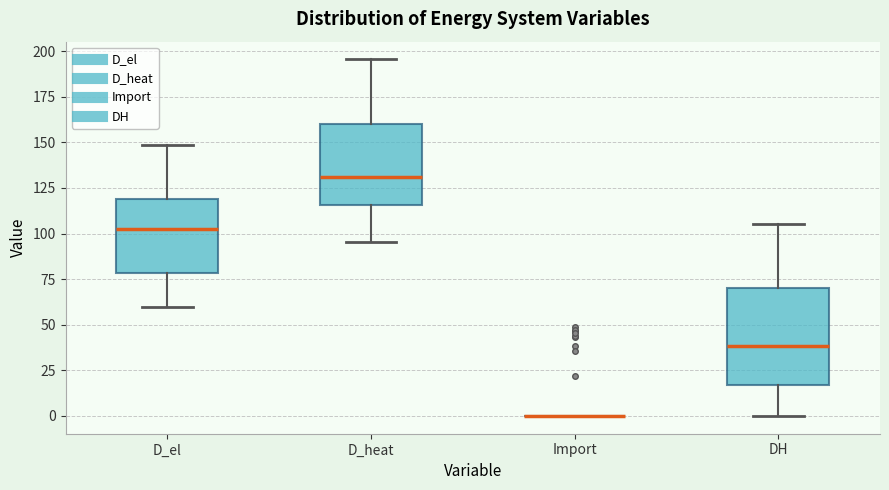

Where is the upper edge of the box for D_el on the y-axis? The values are not printed on the chart, so give them approximately, as read against the axis.

120